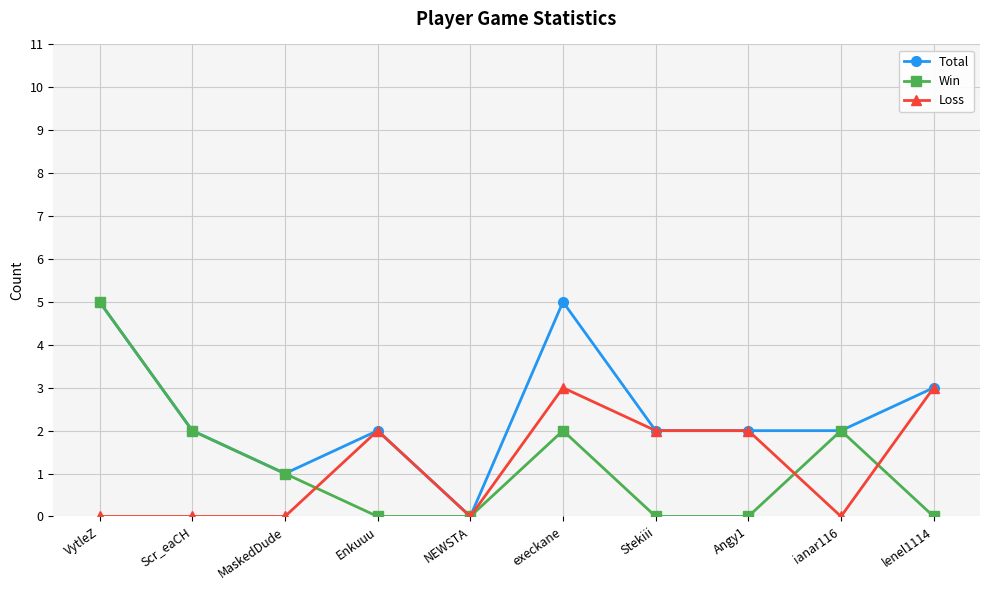

What is the difference between the highest and lowest values at execkane?

3